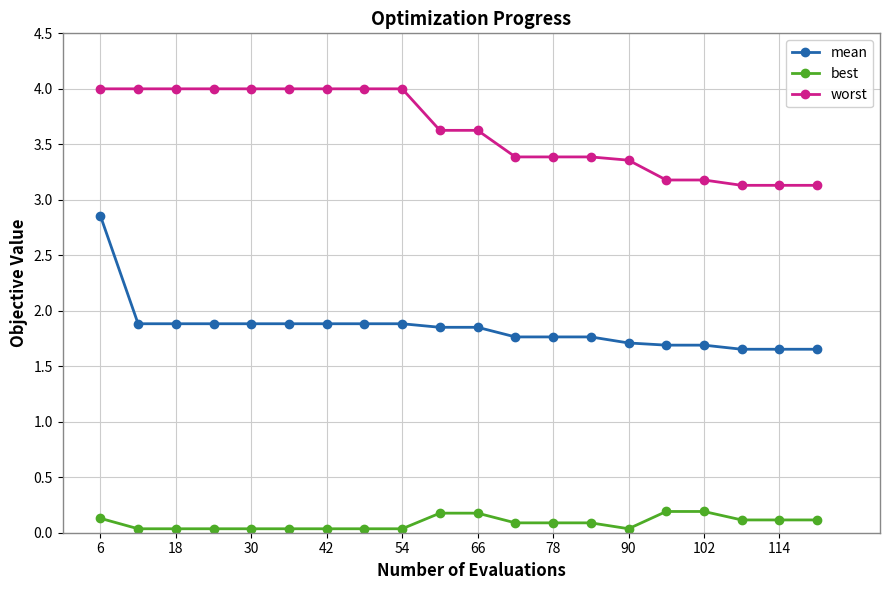

Count the number of data series in this chart.

3